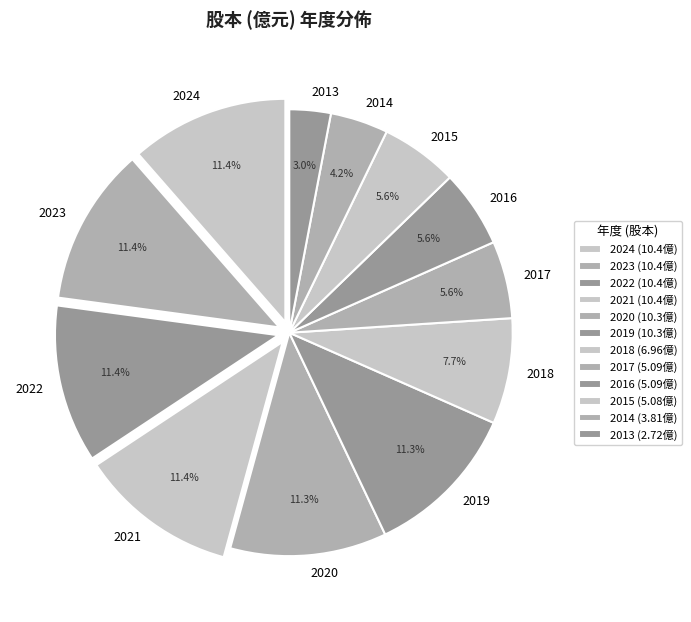

What percentage is the 2015 slice, to the nearest percent?

6%